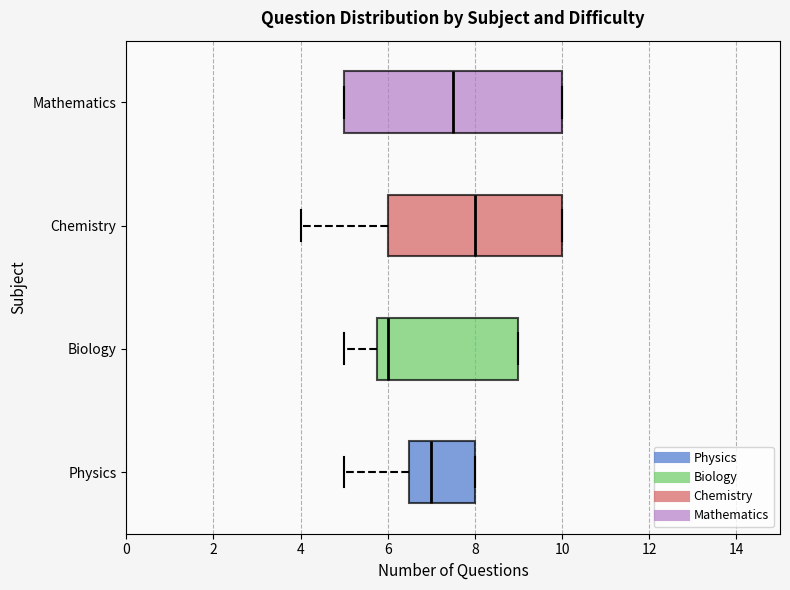

Which box's median line is the furthest to the left?

Biology